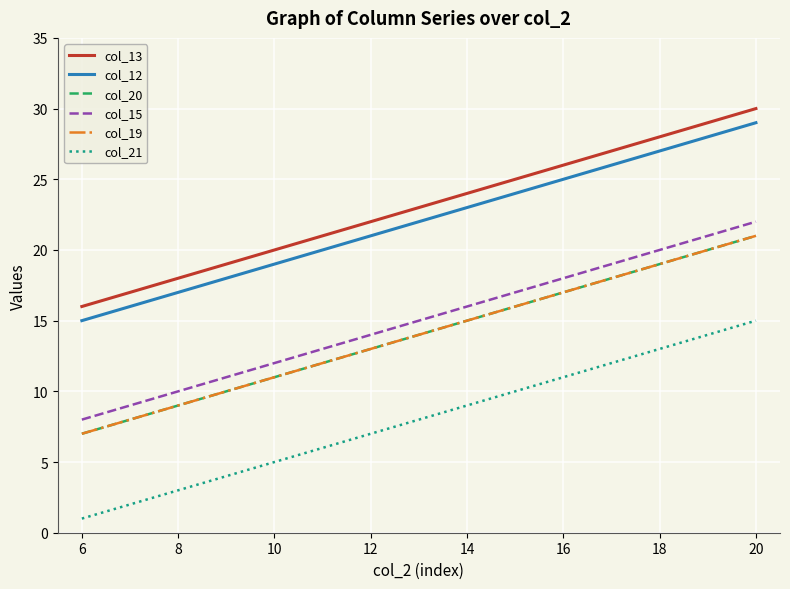

True or false: col_15 and col_19 intersect in this chart.

False